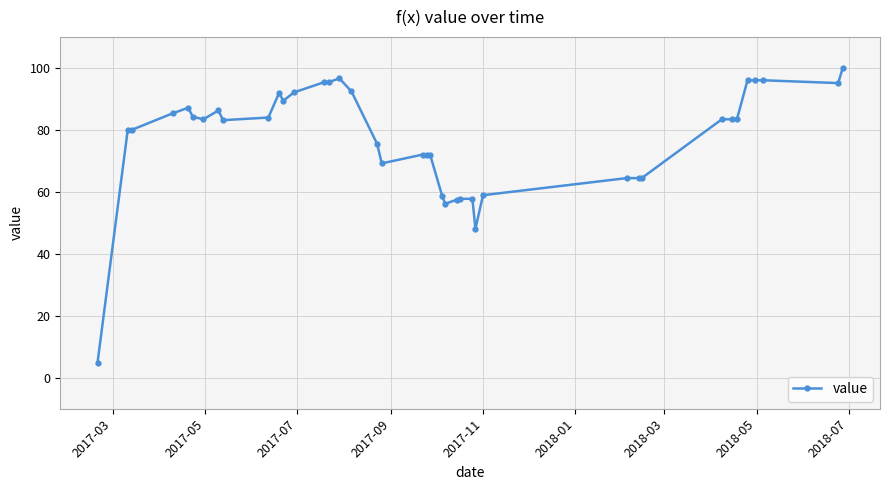

What is the minimum value shown in the chart?

4.9